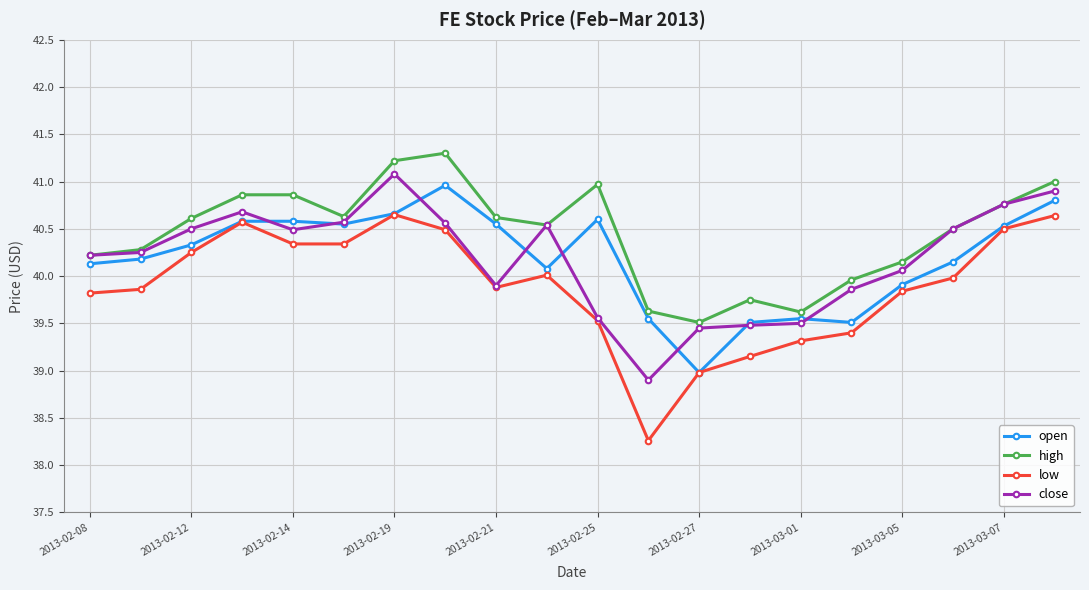

What is the value of the close point at the 6th from the left?

40.6